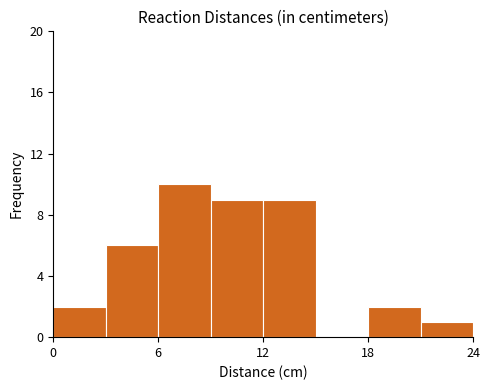

Around what value on the x-axis is the tallest bar? Give the approximate position of its centre, as read against the axis.

8